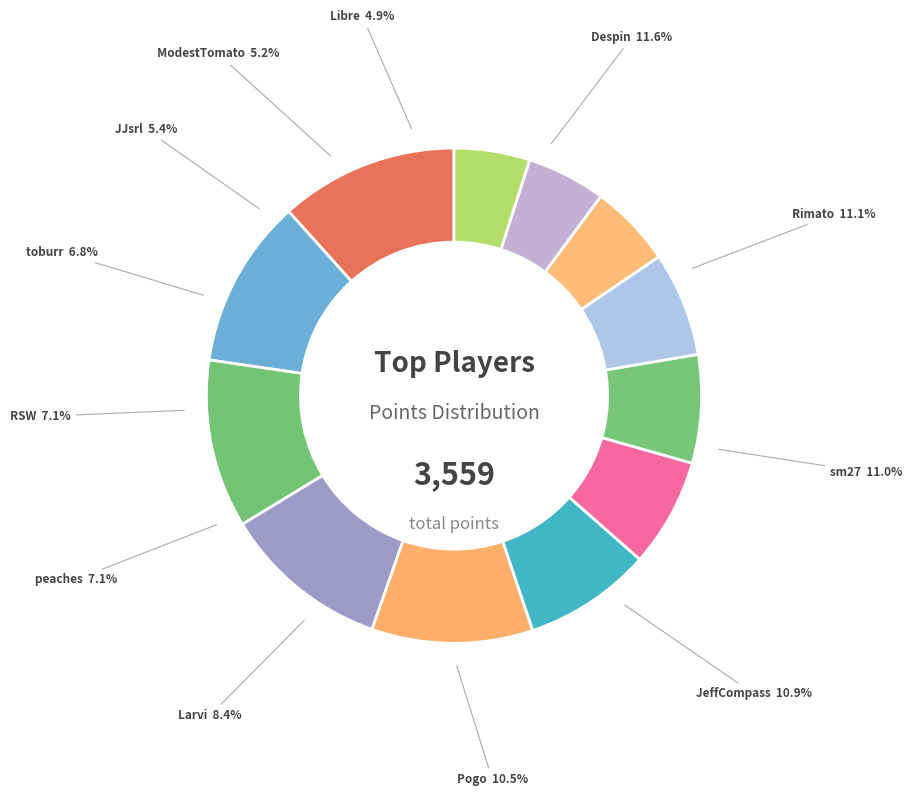

Is it true that toburr is 13% of the pie?

False